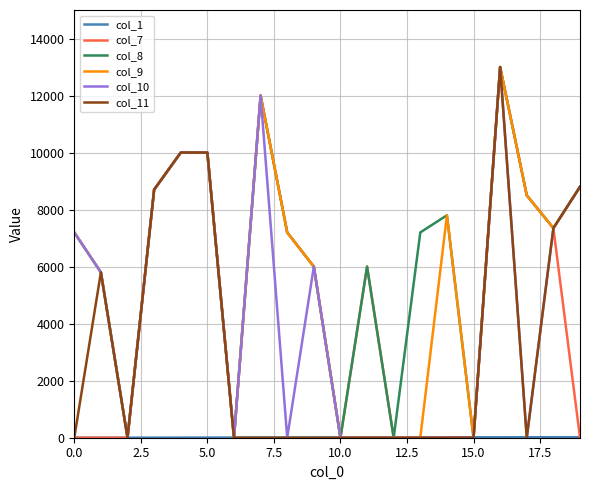

Which series has the largest total across all categories?

col_8